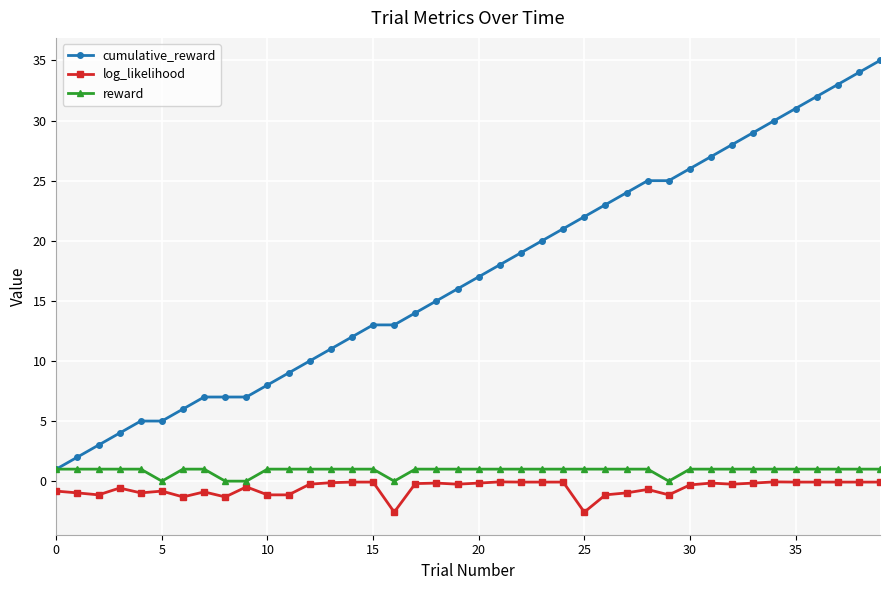

True or false: cumulative_reward and log_likelihood intersect in this chart.

False